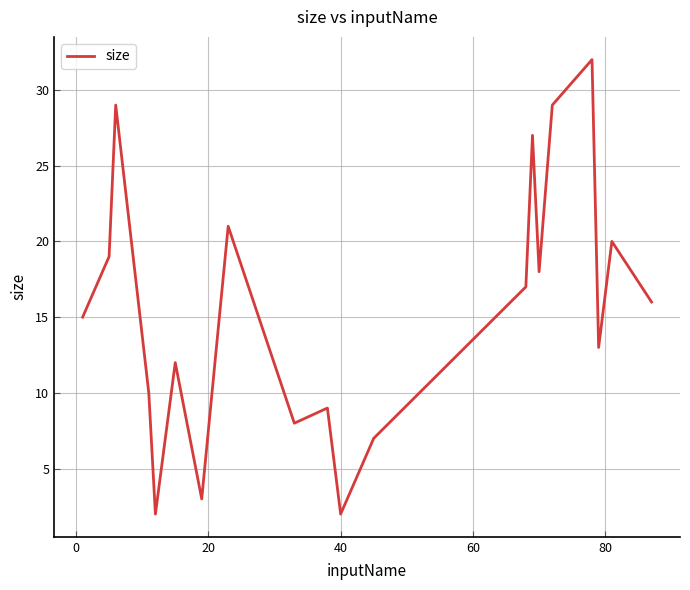

What is the difference between the maximum and minimum values?

30